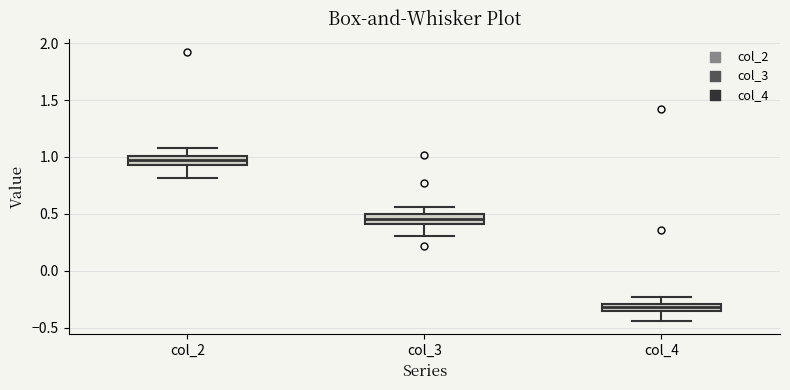

Which box has the lowest median line?

col_4